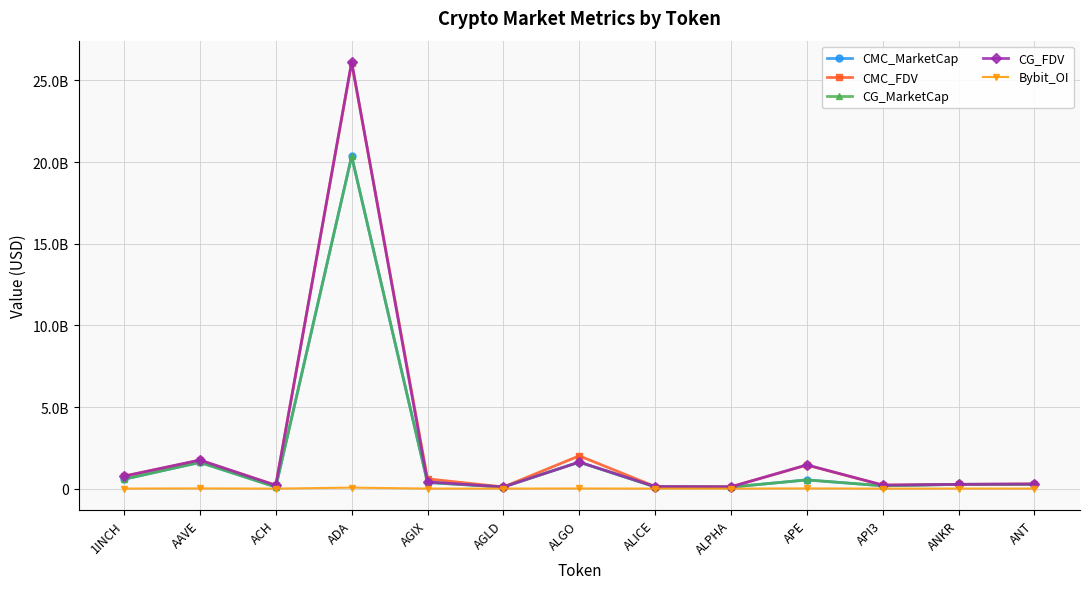

What is the approximate value of Bybit_OI at API3, to the nearest 50?

1273600